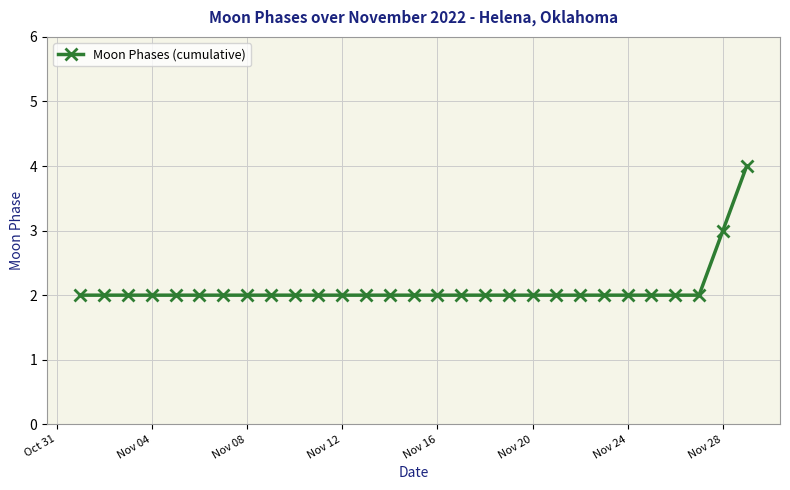

Reading left to right, extract all data points from this chart.

2	2	2	2	2	2	2	2	2	2	2	2	2	2	2	2	2	2	2	2	2	2	2	2	2	2	2	3	4